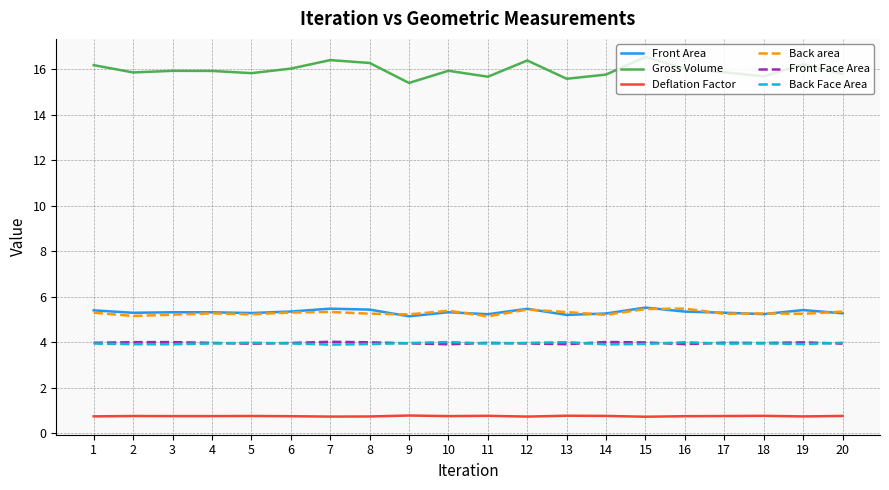

True or false: Gross Volume has a value of 26.2 at 4.

False